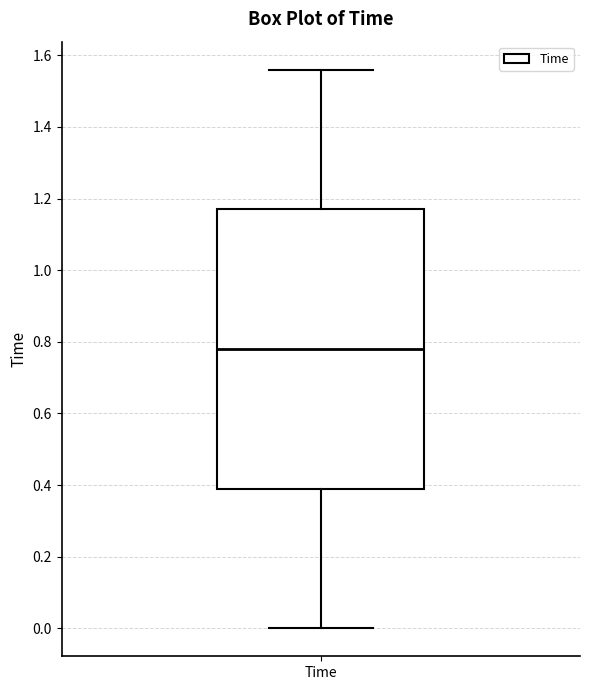

Where does the lower whisker of the box for Time end on the y-axis? The values are not printed on the chart, so give them approximately, as read against the axis.

0.00